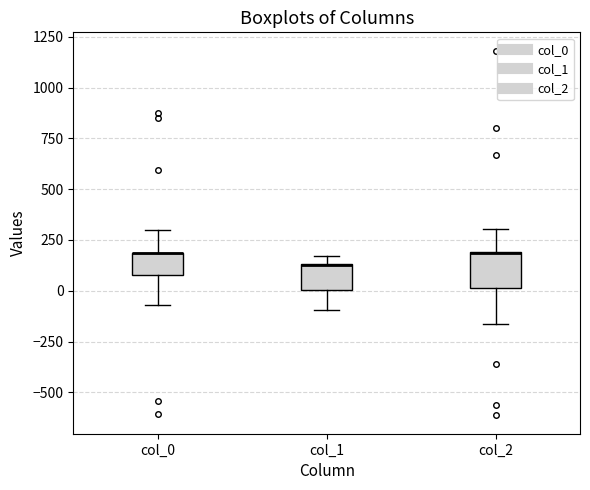

Reading left to right, read every box against the y-axis: the position of its median line, the range the box covers, and the ends of its whiskers. The values are not printed on the chart, so give them approximately, as read against the axis.

col_0: median 200 (drawn on the box's upper edge), box 100 to 200, whiskers -50 to 300
col_1: median 150 (drawn on the box's upper edge), box 0 to 150, whiskers -100 to 150 (just above the box's upper edge)
col_2: median 200 (drawn on the box's upper edge), box 0 to 200, whiskers -150 to 300